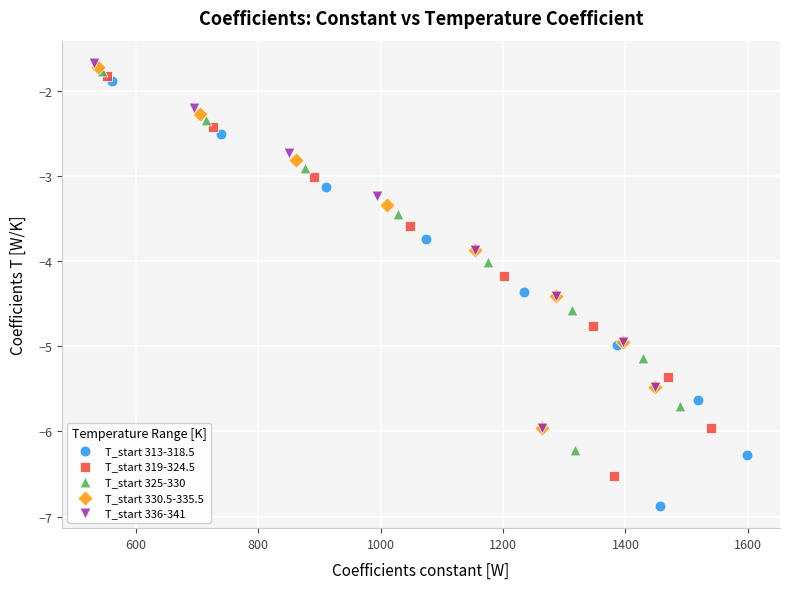

Which series has the largest Y range (max minus min)?

T_start 313-318.5